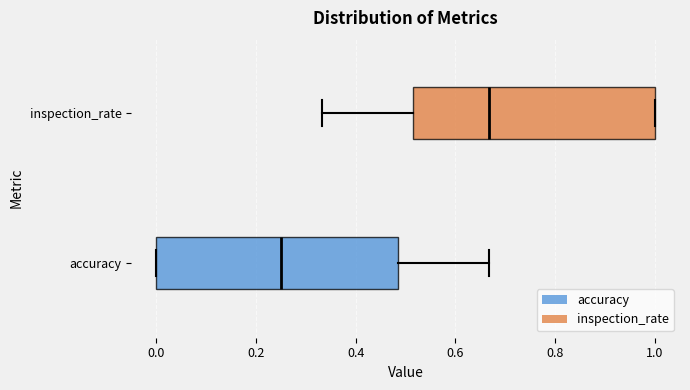

Reading bottom to top, read every box against the x-axis: the position of its median line, the range the box covers, and the ends of its whiskers. The values are not printed on the chart, so give them approximately, as read against the axis.

accuracy: median 0.26, box 0.00 to 0.48, whiskers 0.00 to 0.66
inspection_rate: median 0.66, box 0.52 to 1.00, whiskers 0.34 to 1.00